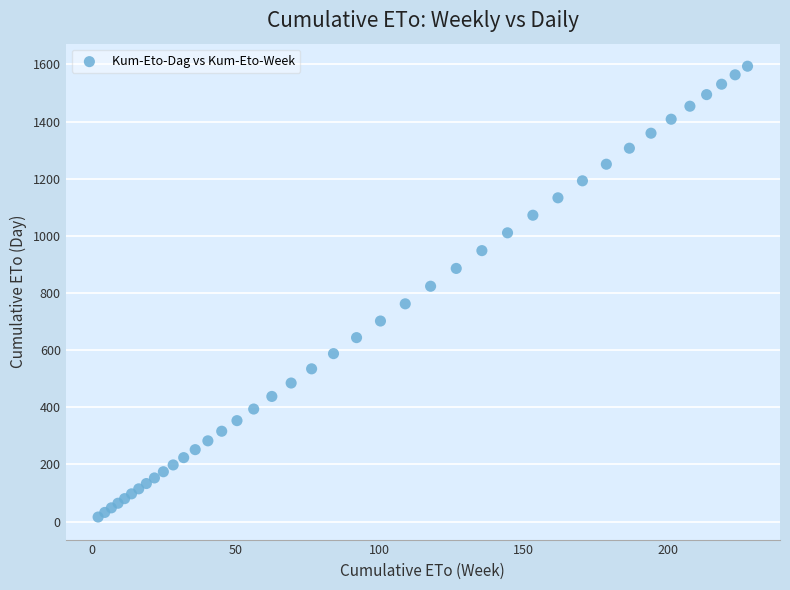

What Y value in the scatter plot is closest to 805?

823.9